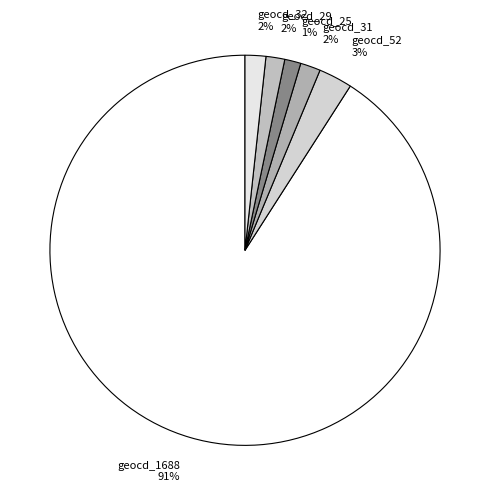

True or false: geocd_31 2% accounts for 16% of the total.

False